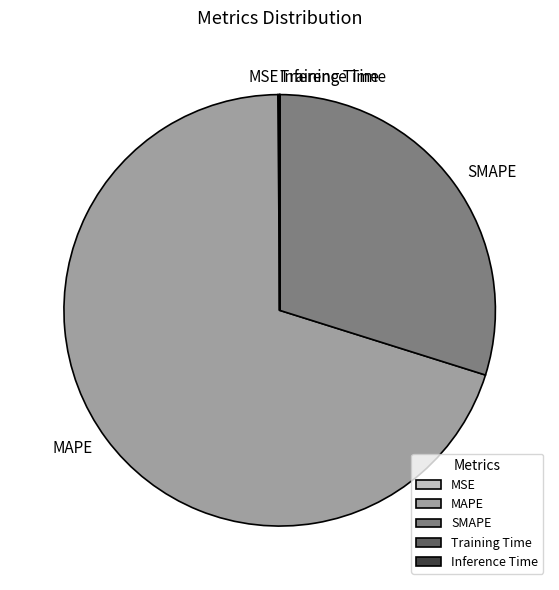

The SMAPE slice represents 19% of the pie. True or false?

False